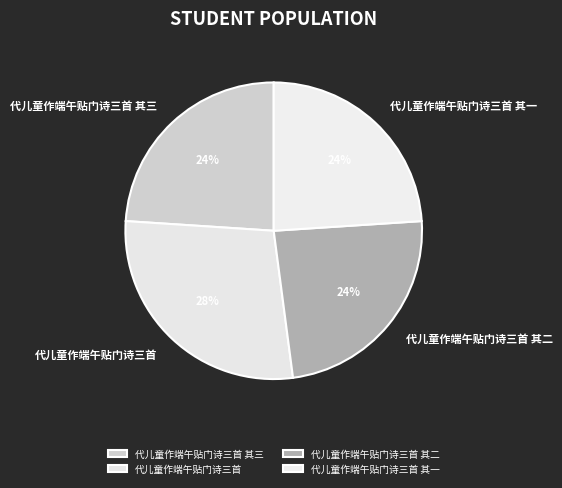

To the nearest percent, what portion does 代儿童作端午贴门诗三首 其一 represent?

24%